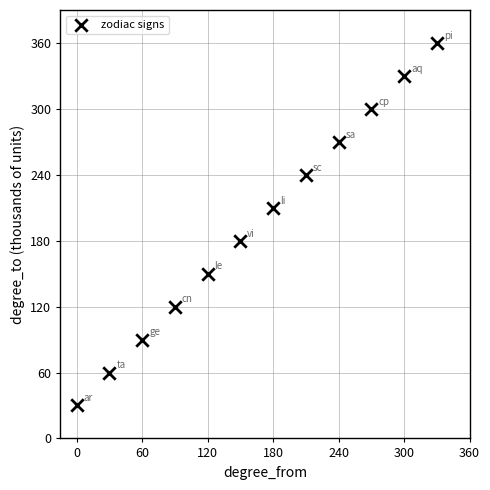

What is the range of X values (max minus min)?

330